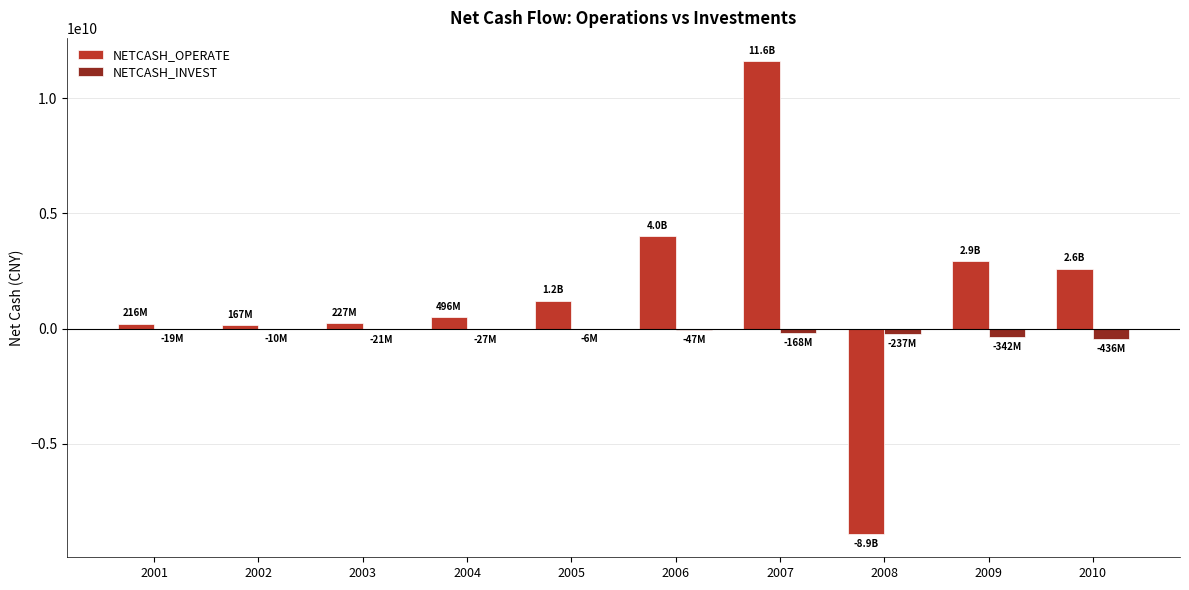

What are all the series names shown in the legend?

NETCASH_OPERATE, NETCASH_INVEST